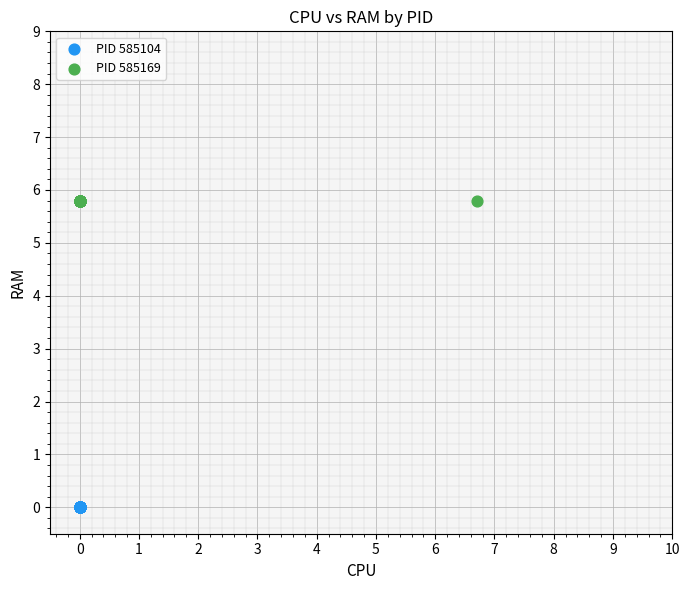

Which series contains the lowest Y value?

PID 585104